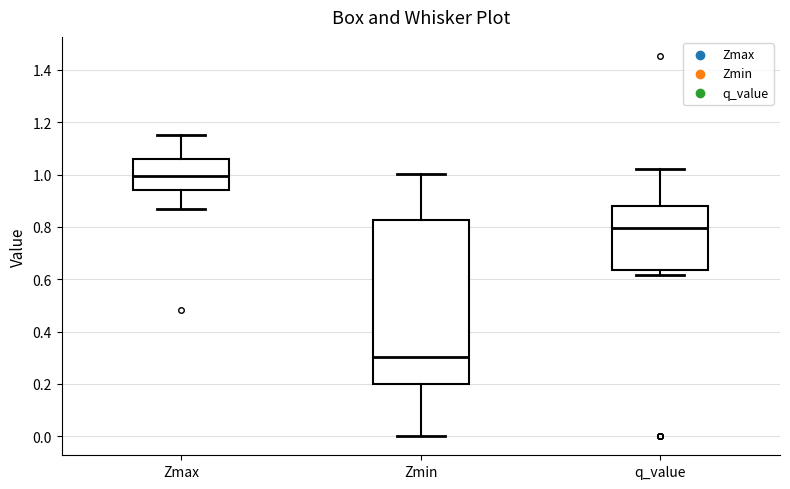

Comparing the boxes themselves (not the whiskers), which one is the tallest?

Zmin